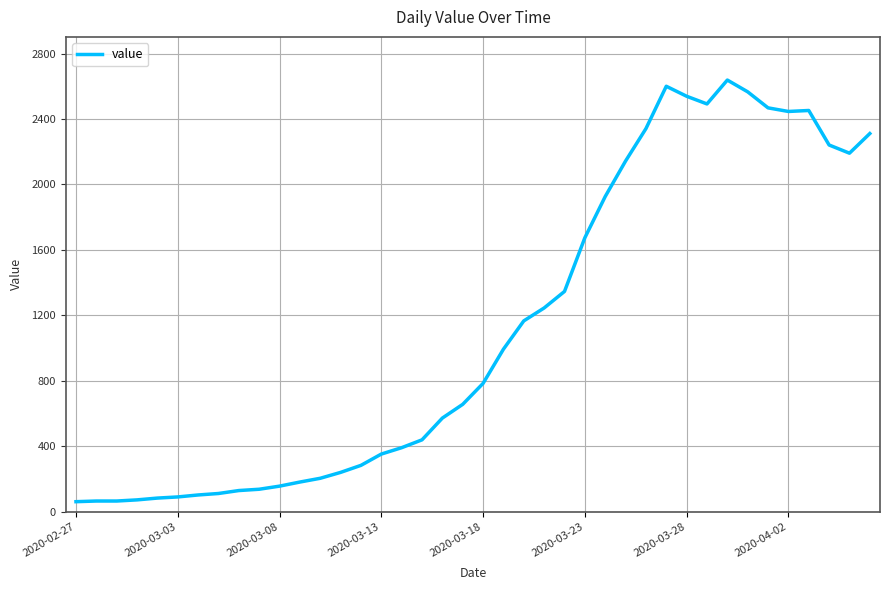

What is the smallest value displayed?

61